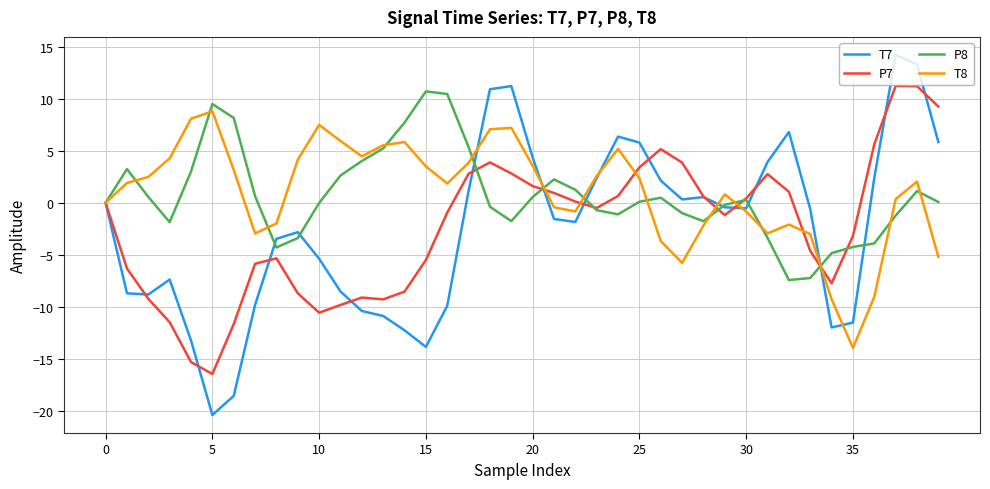

What is the minimum value for T8?

-13.9